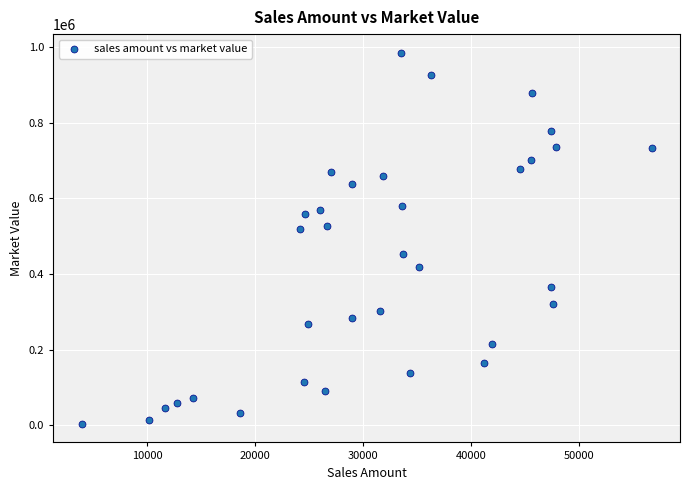

What is the range of X values (max minus min)?

52722.4